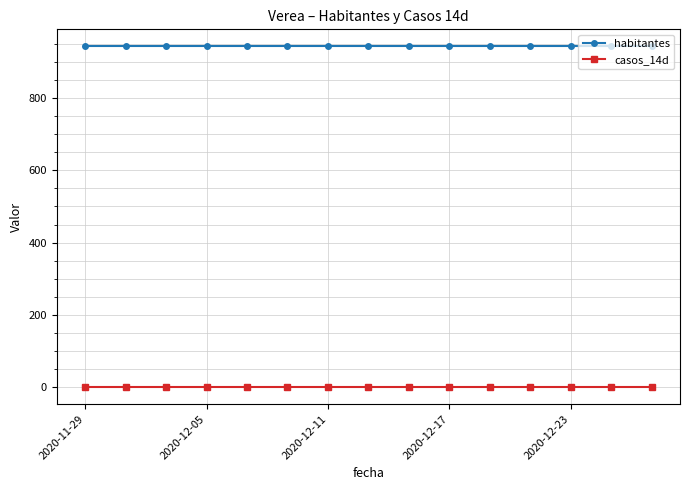

True or false: habitantes and casos_14d cross at least once.

False